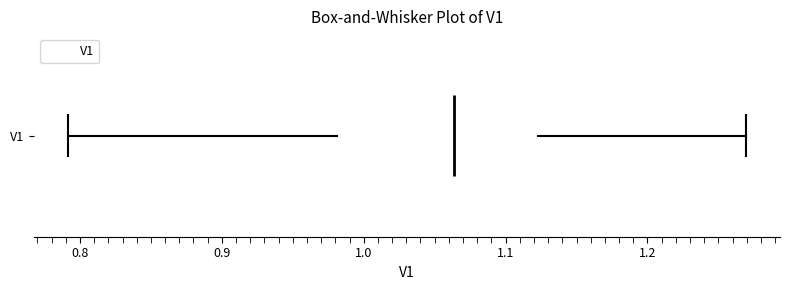

Where is the left edge of the box for V1 on the x-axis? The values are not printed on the chart, so give them approximately, as read against the axis.

0.98